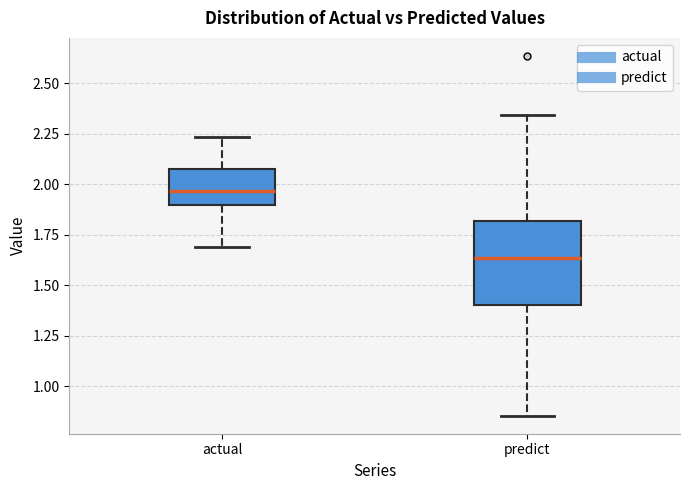

Which box is the tallest, from its lower edge to its upper edge?

predict